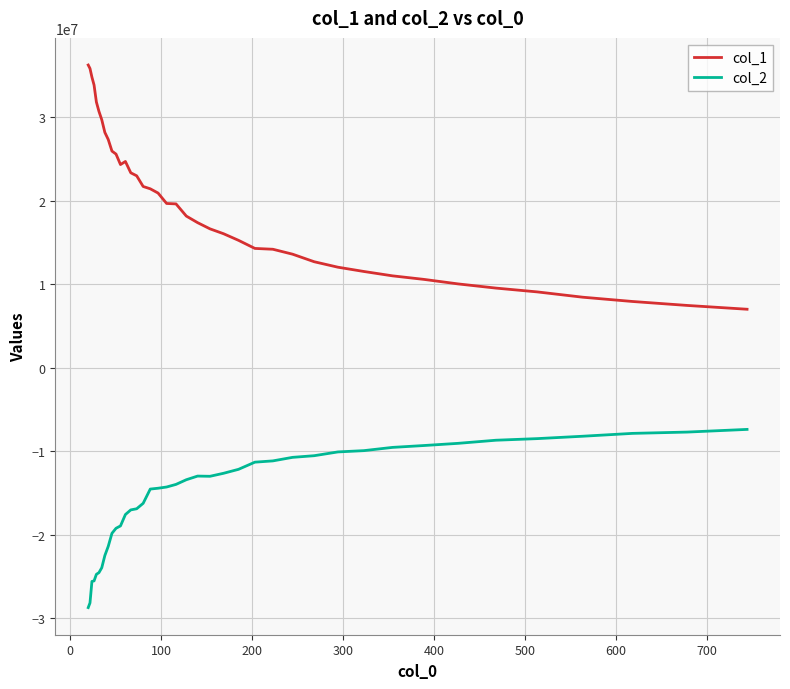

Rank the series by their average value, from lowest to highest.

col_2, col_1